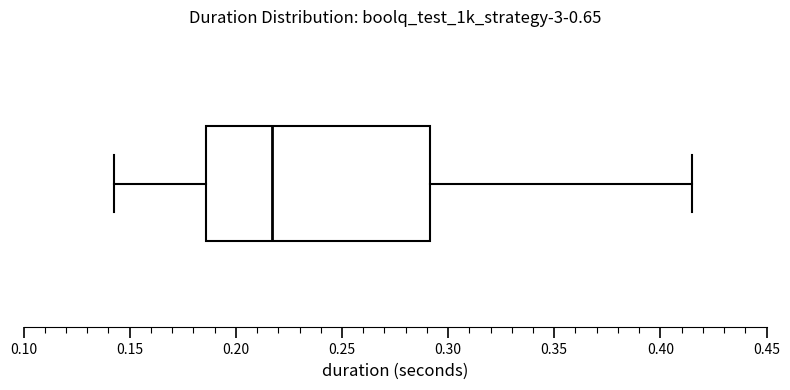

Transcribe this box plot: give where the median line is, the range the box spans, and where the two whiskers end, as read against the x-axis. The values are not printed on the chart, so give them approximately, as read against the axis.

median 0.215, box 0.185 to 0.290, whiskers 0.145 to 0.415